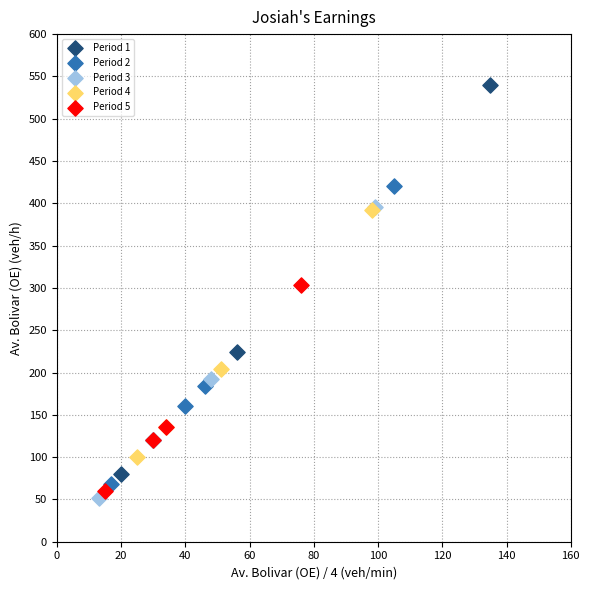

Which series reaches the maximum Y coordinate?

Period 1